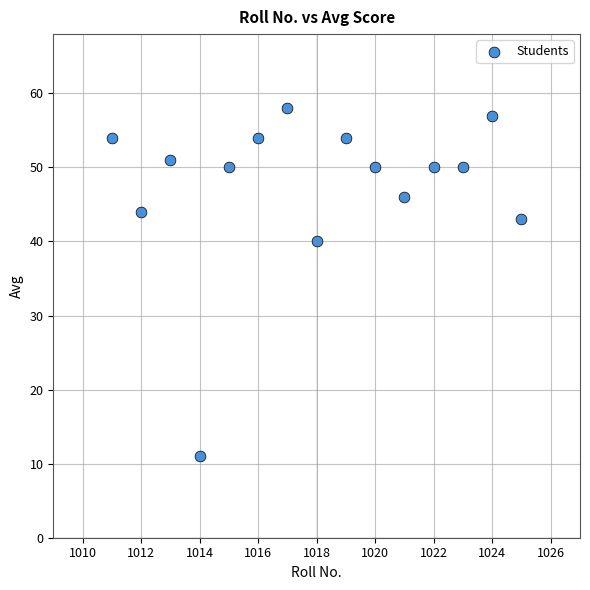

What Y value in the scatter plot is closest to 34?

40